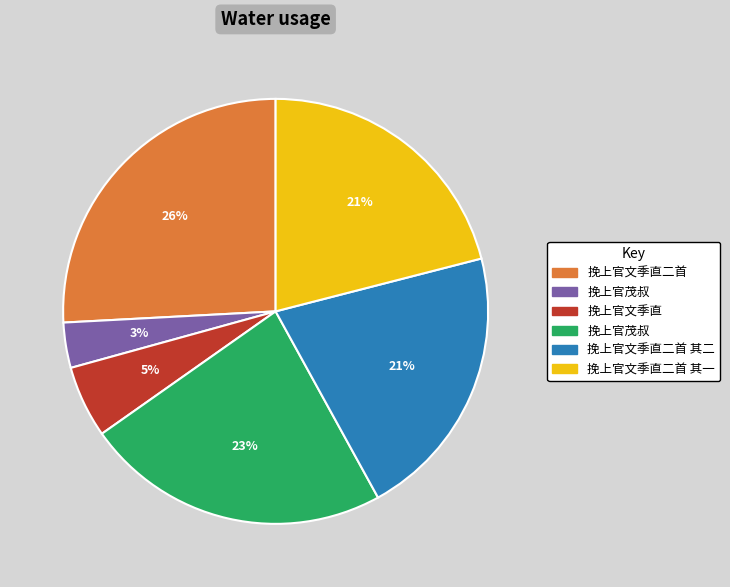

To the nearest percent, what is the average slice percentage?

17%